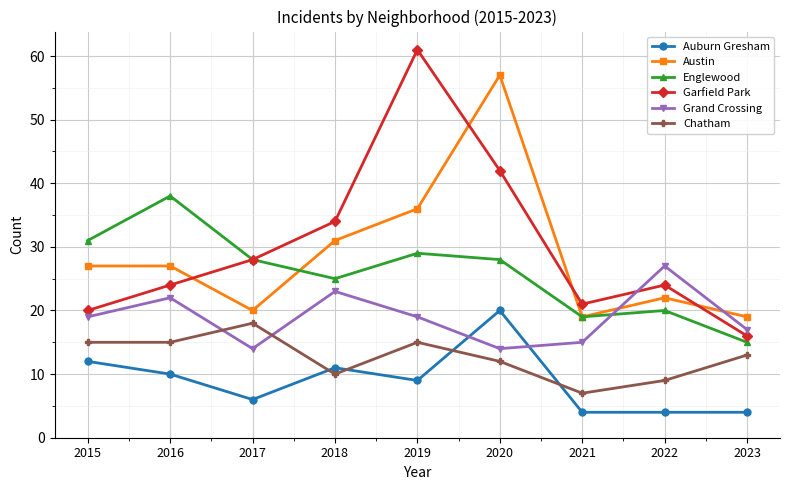

Which series has the widest spread of values?

Garfield Park